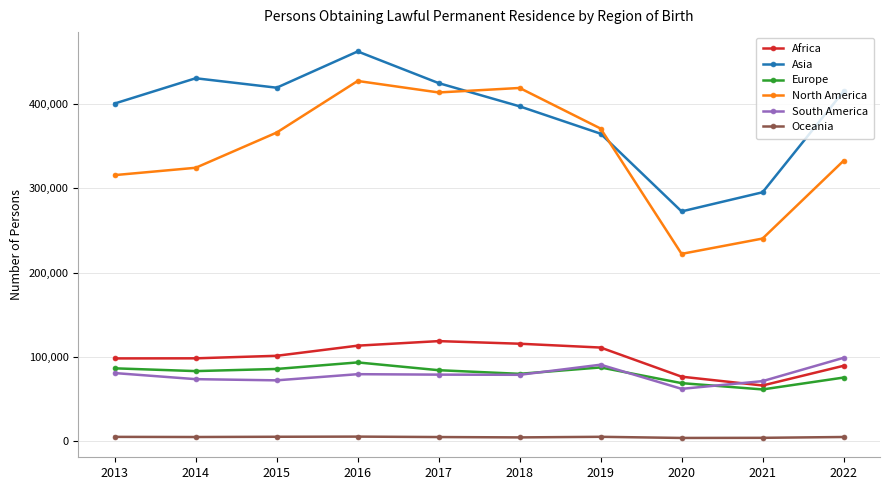

True or false: Oceania and Asia cross at least once.

False